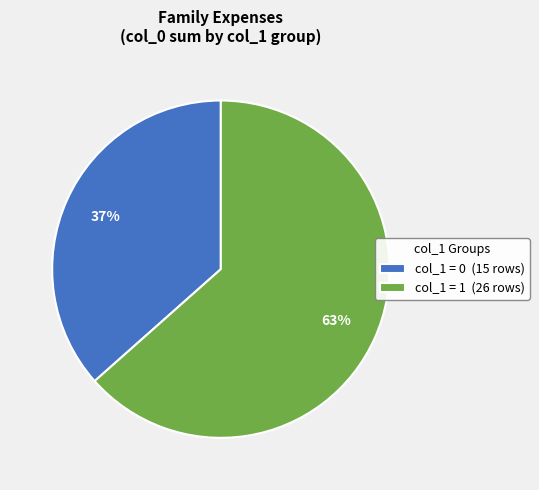

Combined, do col_1 = 1 (26 rows) and col_1 = 0 (15 rows) account for over 50%?

Yes